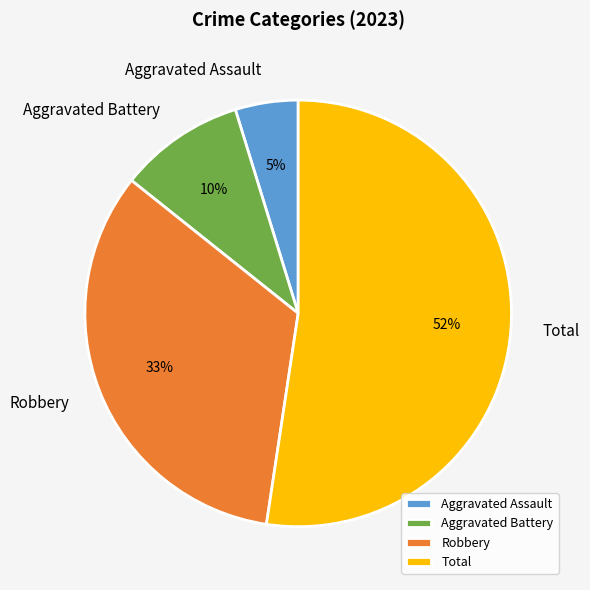

To the nearest percent, what is the combined percentage of Total and Aggravated Assault?

57%